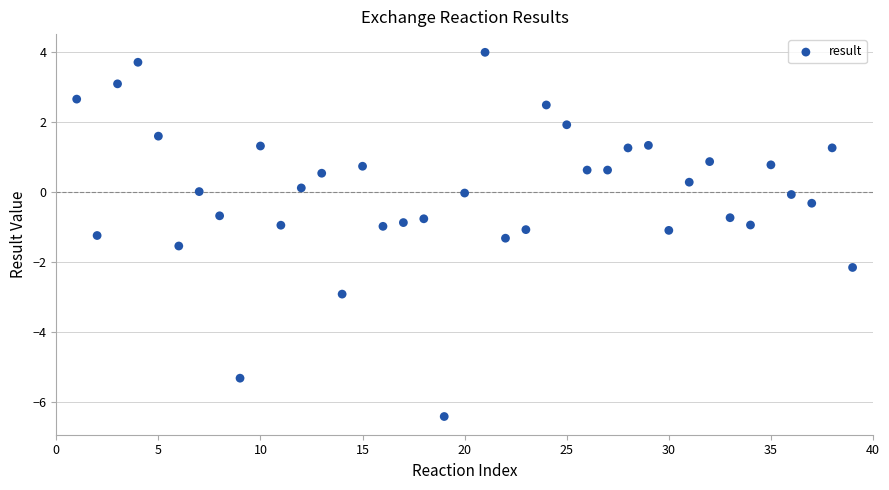

What is the range of Y values (max minus min)?

10.4